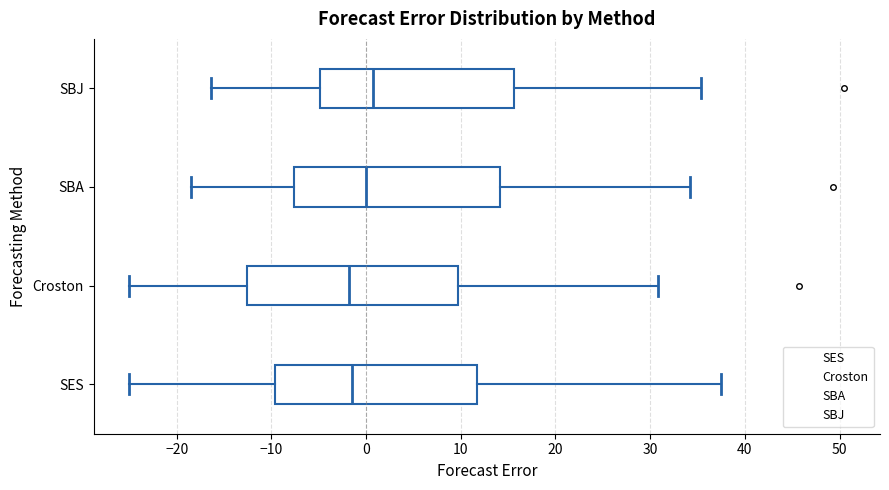

Reading bottom to top, read every box against the x-axis: the position of its median line, the range the box covers, and the ends of its whiskers. The values are not printed on the chart, so give them approximately, as read against the axis.

SES: median -1, box -10 to 12, whiskers -25 to 37
Croston: median -2, box -13 to 10, whiskers -25 to 31
SBA: median 0, box -8 to 14, whiskers -18 to 34
SBJ: median 1, box -5 to 16, whiskers -16 to 35